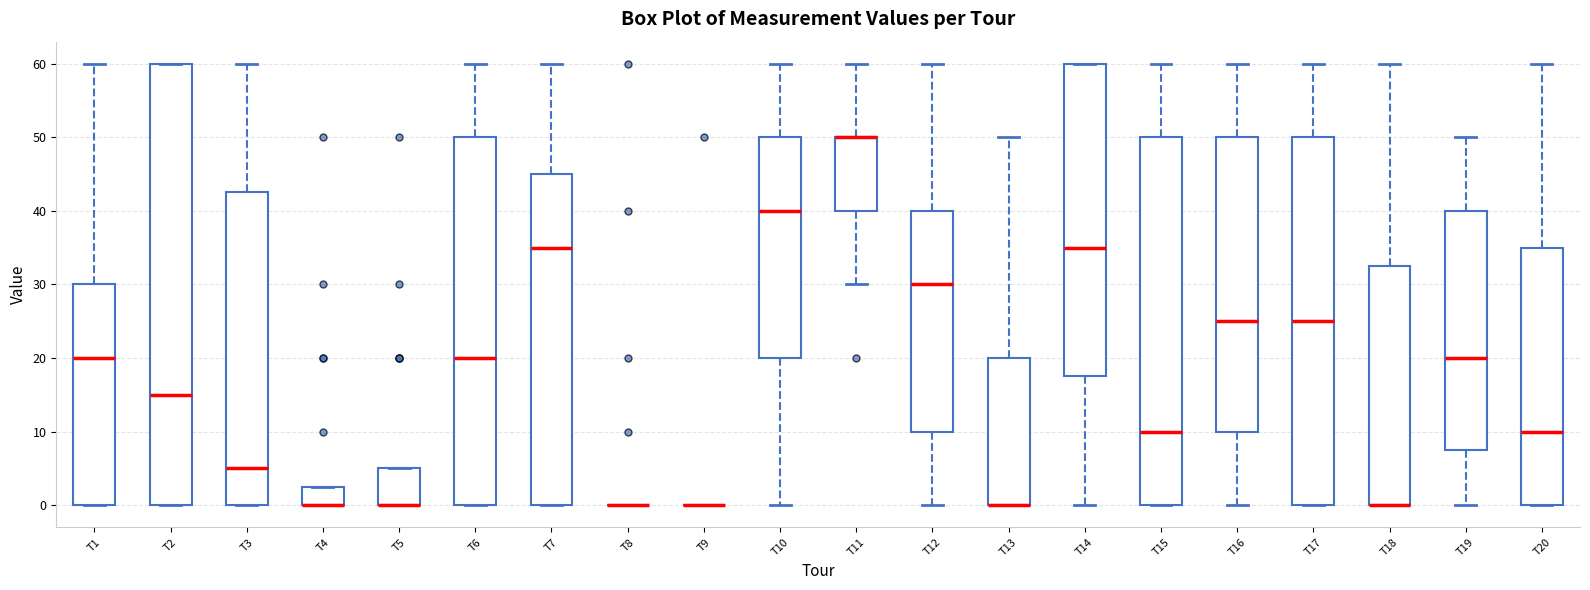

Reading left to right, transcribe this box plot: for each box, give where its median line is, the range the box spans, and where its two whiskers end, as read against the y-axis. The values are not printed on the chart, so give them approximately, as read against the axis.

T1: median 20, box 0 to 30, whiskers 0 to 60
T2: median 15, box 0 to 60, whiskers 0 to 60
T3: median 5, box 0 to 43, whiskers 0 to 60
T4: median 0 (drawn on the box's lower edge), box 0 to 3, whiskers 0 to 3
T5: median 0 (drawn on the box's lower edge), box 0 to 5, whiskers 0 to 5
T6: median 20, box 0 to 50, whiskers 0 to 60
T7: median 35, box 0 to 45, whiskers 0 to 60
T8: box collapsed to a line at 0, whiskers 0 to 0
T9: box collapsed to a line at 0, whiskers 0 to 0
T10: median 40, box 20 to 50, whiskers 0 to 60
T11: median 50 (drawn on the box's upper edge), box 40 to 50, whiskers 30 to 60
T12: median 30, box 10 to 40, whiskers 0 to 60
T13: median 0 (drawn on the box's lower edge), box 0 to 20, whiskers 0 to 50
T14: median 35, box 18 to 60, whiskers 0 to 60
T15: median 10, box 0 to 50, whiskers 0 to 60
T16: median 25, box 10 to 50, whiskers 0 to 60
T17: median 25, box 0 to 50, whiskers 0 to 60
T18: median 0 (drawn on the box's lower edge), box 0 to 33, whiskers 0 to 60
T19: median 20, box 8 to 40, whiskers 0 to 50
T20: median 10, box 0 to 35, whiskers 0 to 60